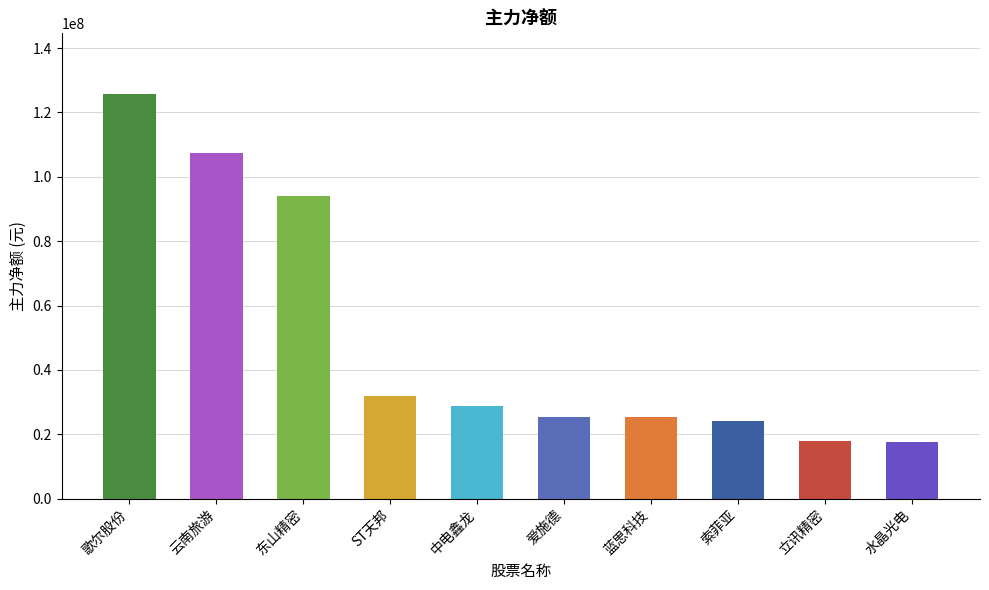

How many bars are there in total?

10